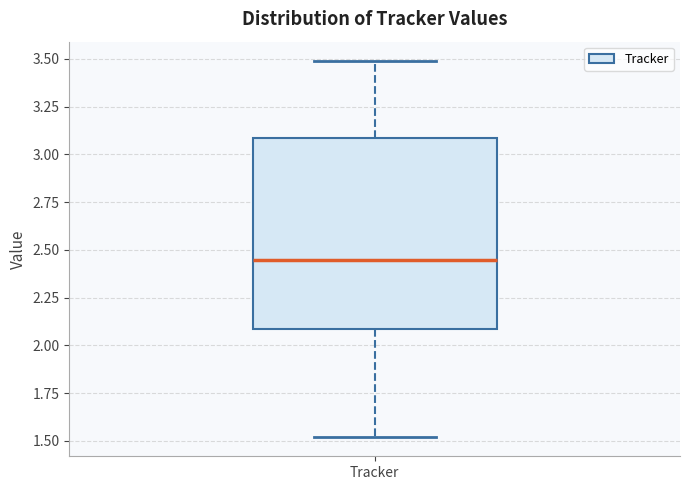

Transcribe this box plot: give where the median line is, the range the box spans, and where the two whiskers end, as read against the y-axis. The values are not printed on the chart, so give them approximately, as read against the axis.

median 2.45, box 2.10 to 3.10, whiskers 1.50 to 3.50